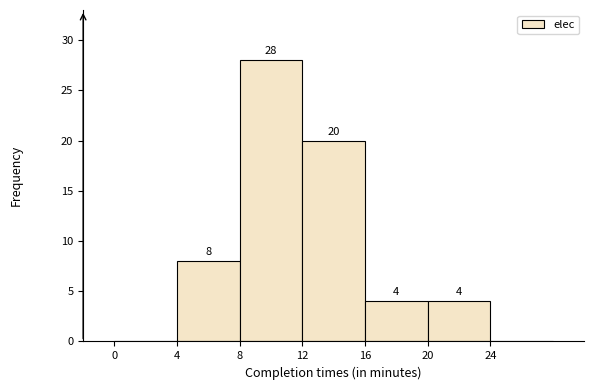

Over which range of the x-axis is the bar tallest?

8 to 12